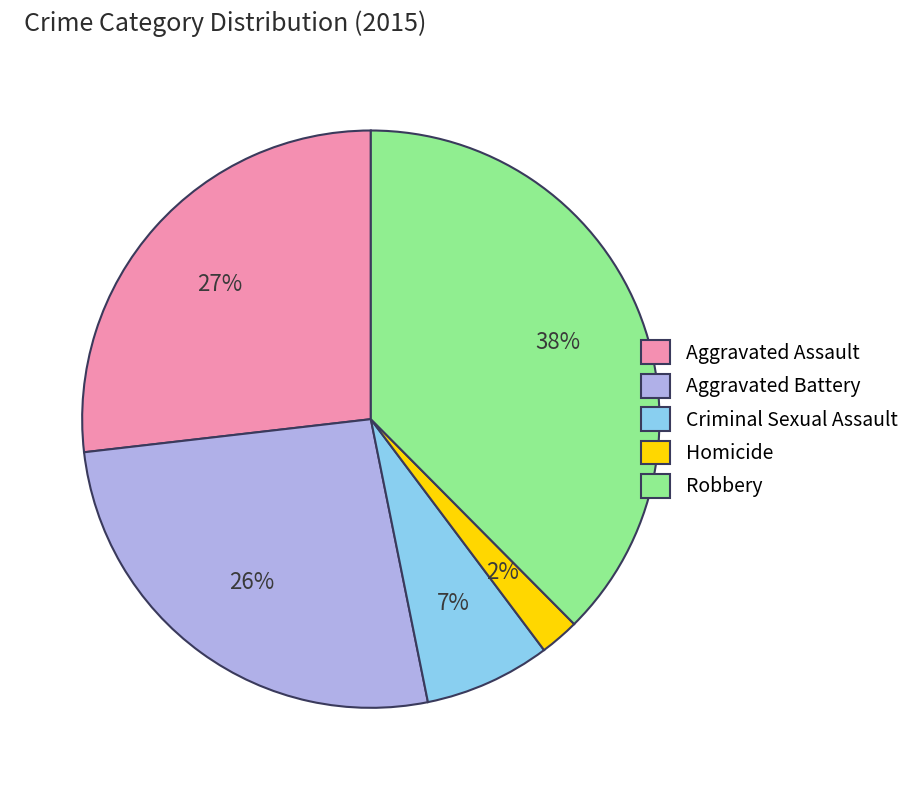

Count the number of slices in the pie.

5